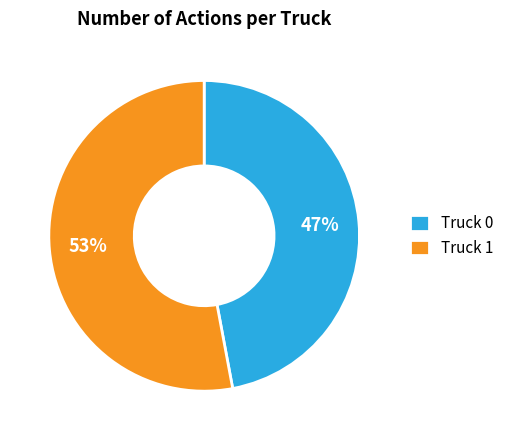

Approximately how many times larger is the value at Truck 1 compared to Truck 0?

1.1